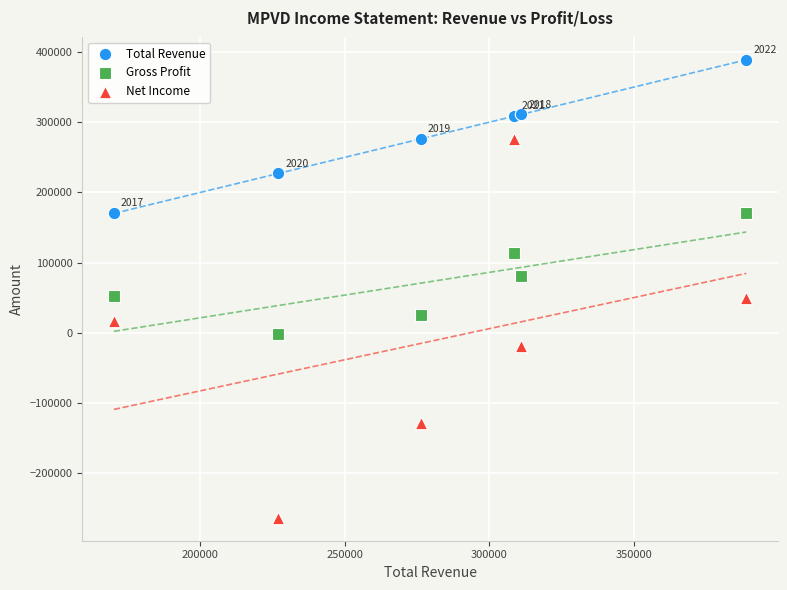

Which series reaches the maximum Y coordinate?

Total Revenue